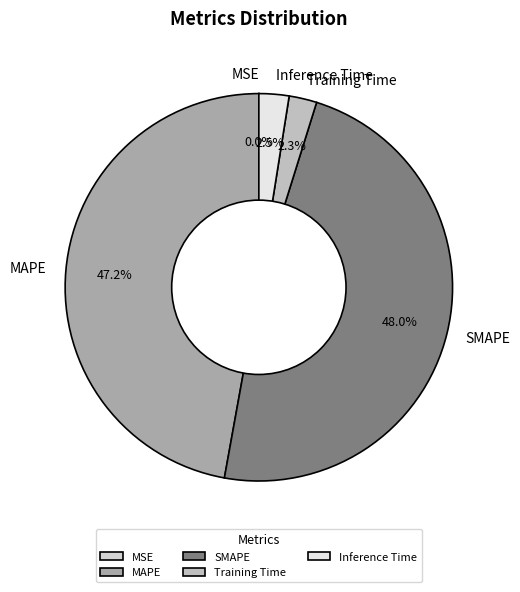

Is it true that MAPE is 47% of the pie?

True